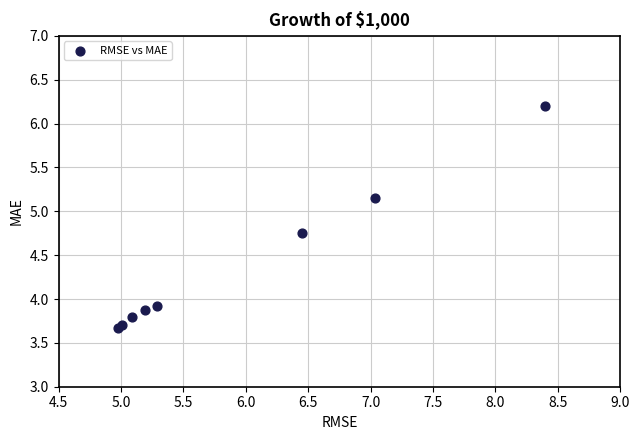

What Y value in the scatter plot is closest to 4?

3.9